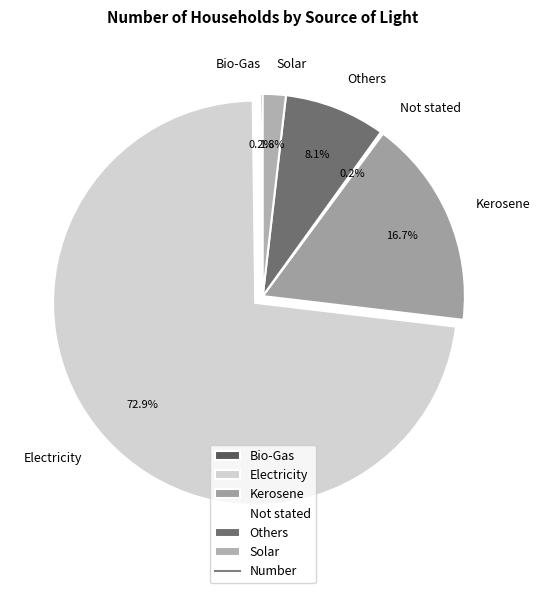

To the nearest percent, what is the average slice percentage?

17%